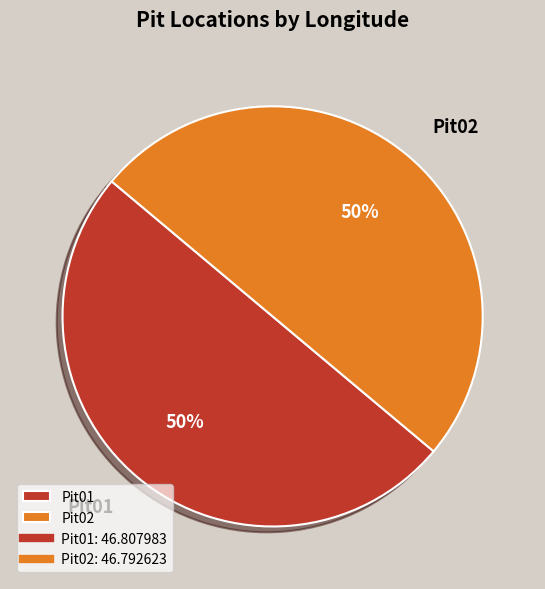

How many slices are in this pie chart?

2